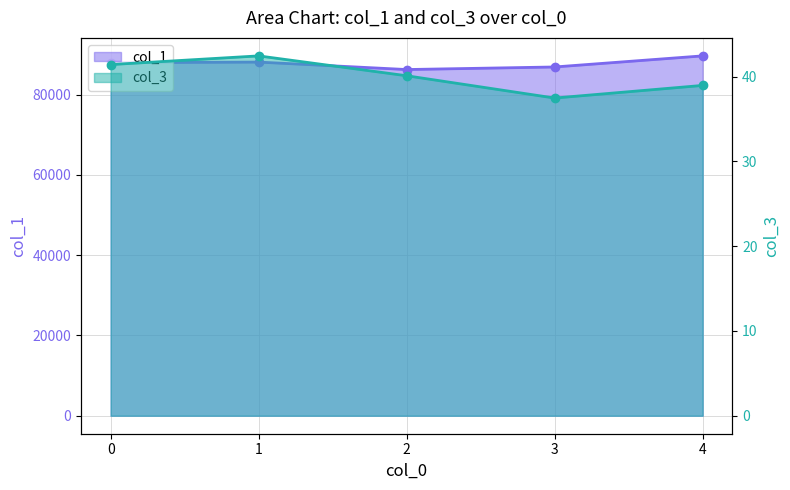

List the series in order of their overall mean, highest first.

col_1, col_3